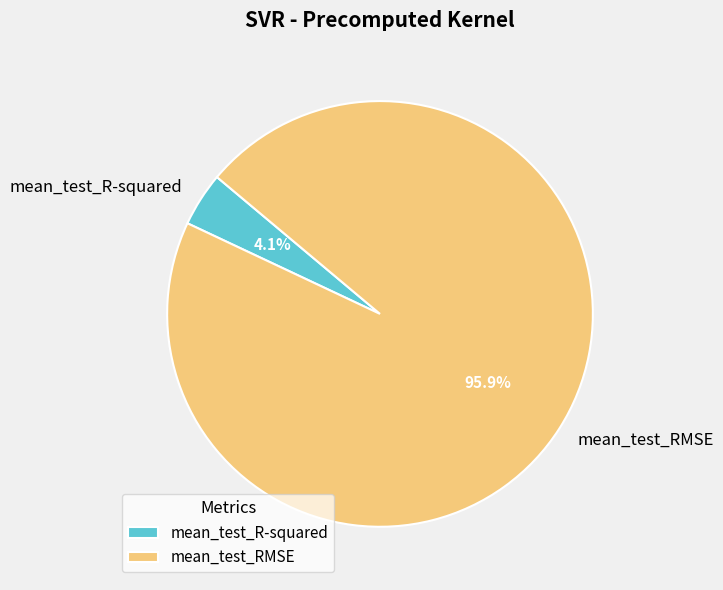

Combined, do mean_test_R-squared and mean_test_RMSE account for over 50%?

Yes